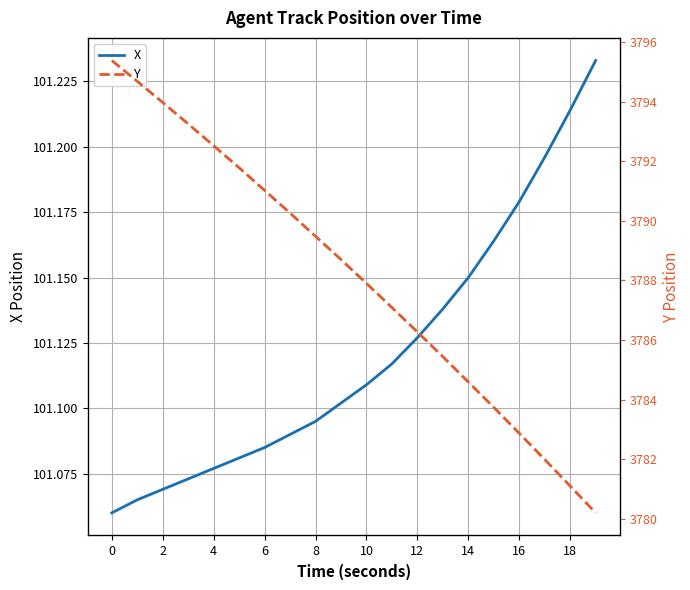

Is it true that Y equals 3786.3 at 12?

True